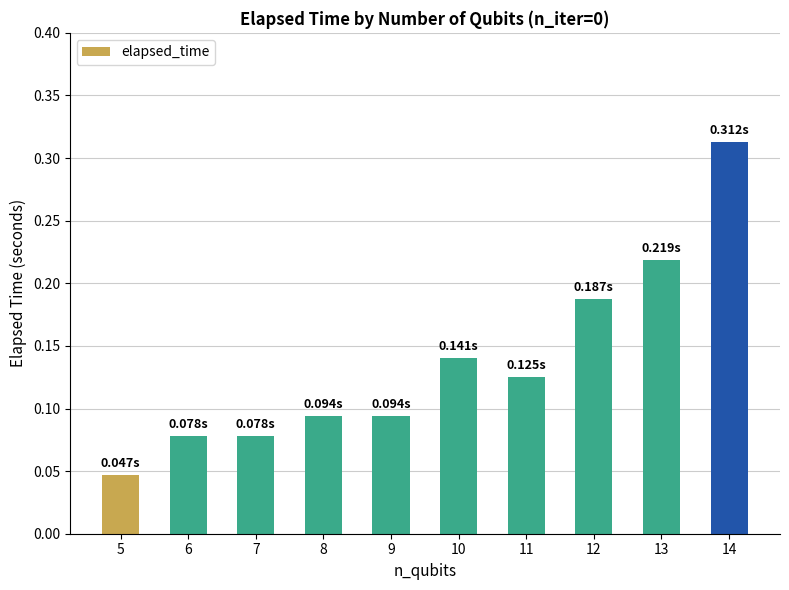

Between 12 and 13, which is larger?

13